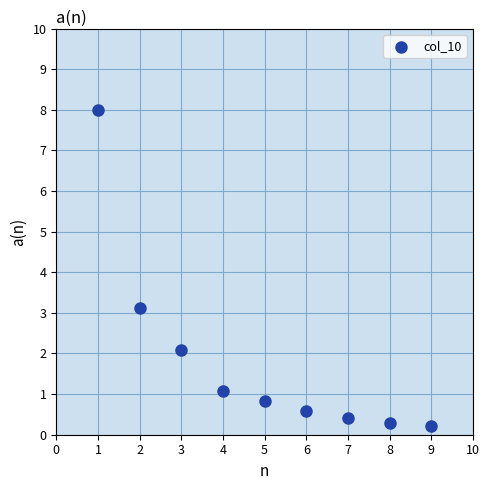

What is the range of X values (max minus min)?

8.0